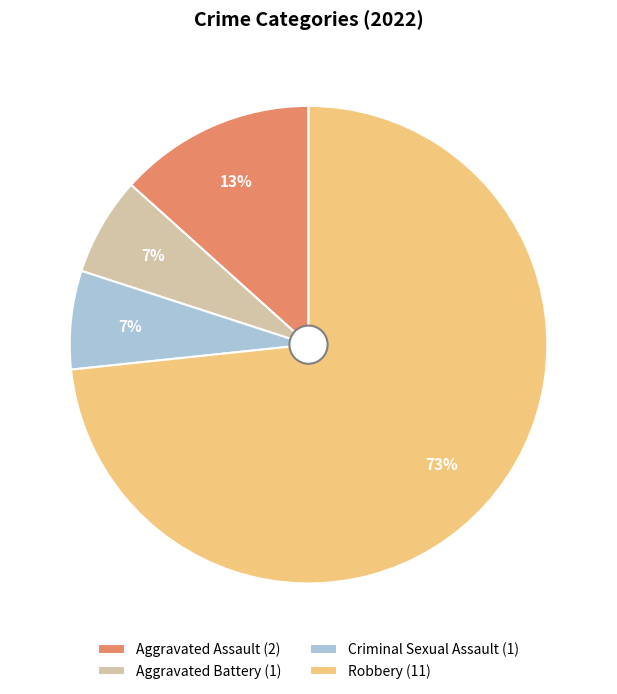

Between Criminal Sexual Assault (1) and Robbery (11), which is larger?

Robbery (11)